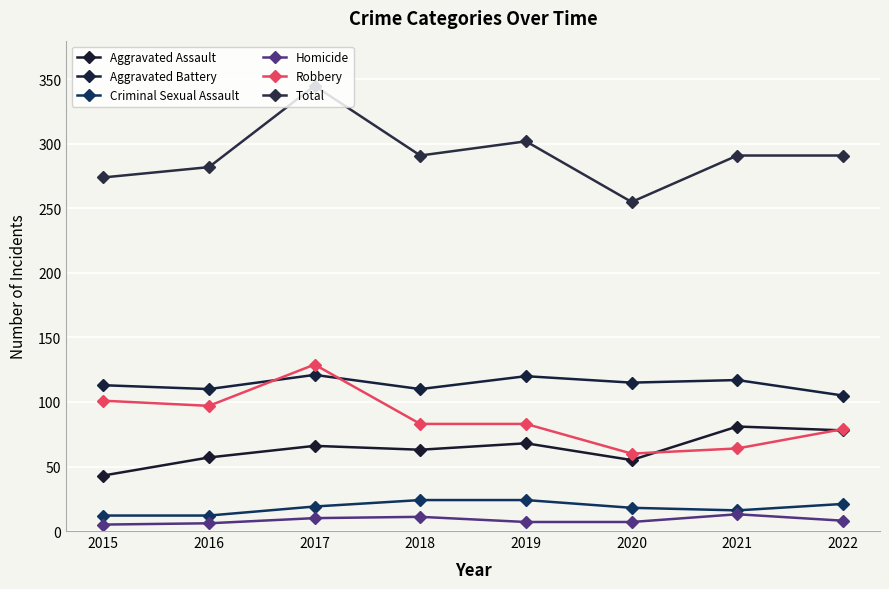

Between 2017 and 2020, which series saw the biggest shift?

Total